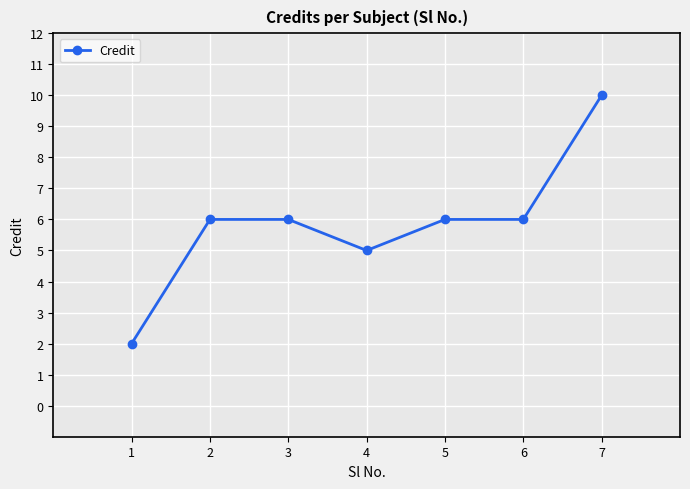

At which category does the data reach its first local valley?

4